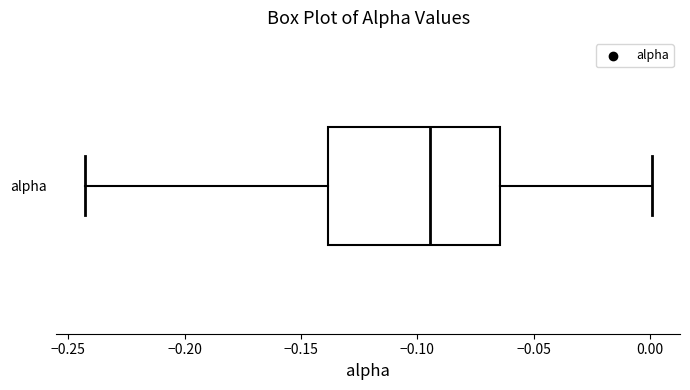

Read this box plot against the x-axis: the position of the median line, the range covered by the box, and the ends of both whiskers. The values are not printed on the chart, so give them approximately, as read against the axis.

median -0.095, box -0.140 to -0.065, whiskers -0.245 to 0.000